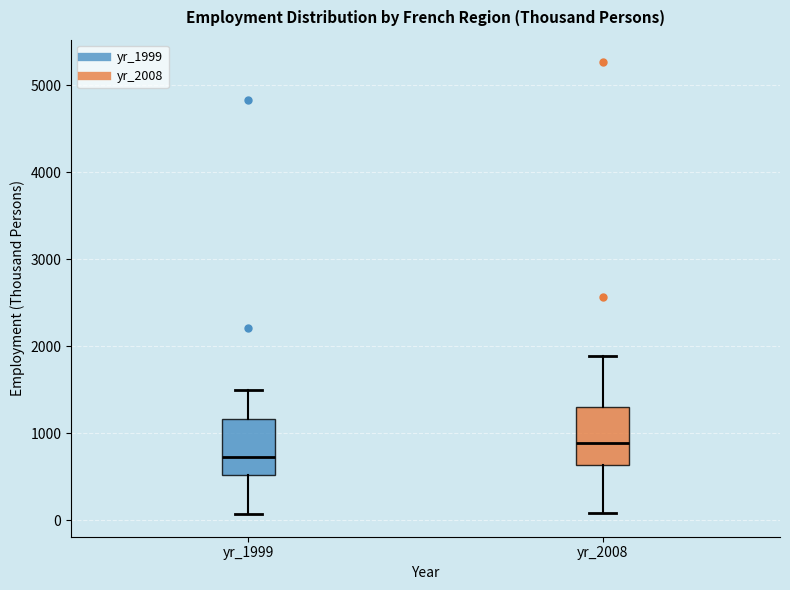

Reading left to right, read every box against the y-axis: the position of its median line, the range the box covers, and the ends of its whiskers. The values are not printed on the chart, so give them approximately, as read against the axis.

yr_1999: median 700, box 500 to 1200, whiskers 100 to 1500
yr_2008: median 900, box 600 to 1300, whiskers 100 to 1900